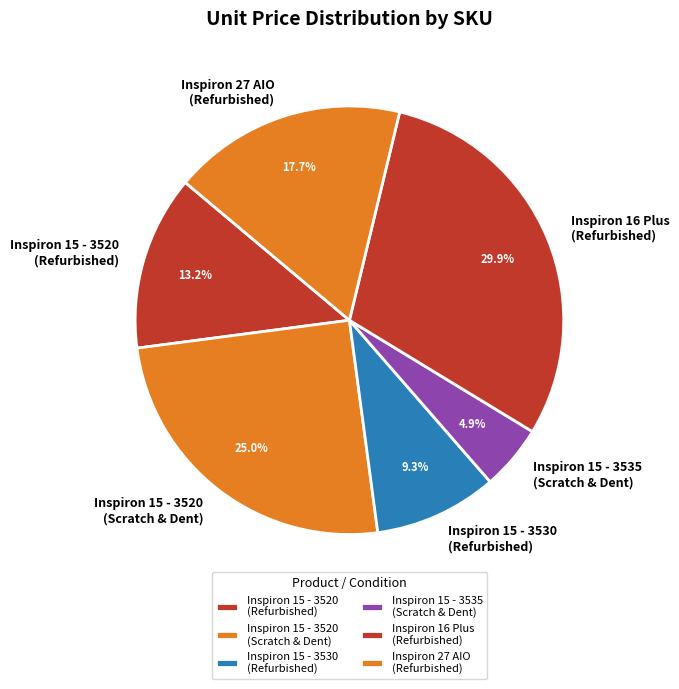

Rank the categories by value from highest to lowest.

Inspiron 16 Plus (Refurbished), Inspiron 15 - 3520 (Scratch & Dent), Inspiron 27 AIO (Refurbished), Inspiron 15 - 3520 (Refurbished), Inspiron 15 - 3530 (Refurbished), Inspiron 15 - 3535 (Scratch & Dent)